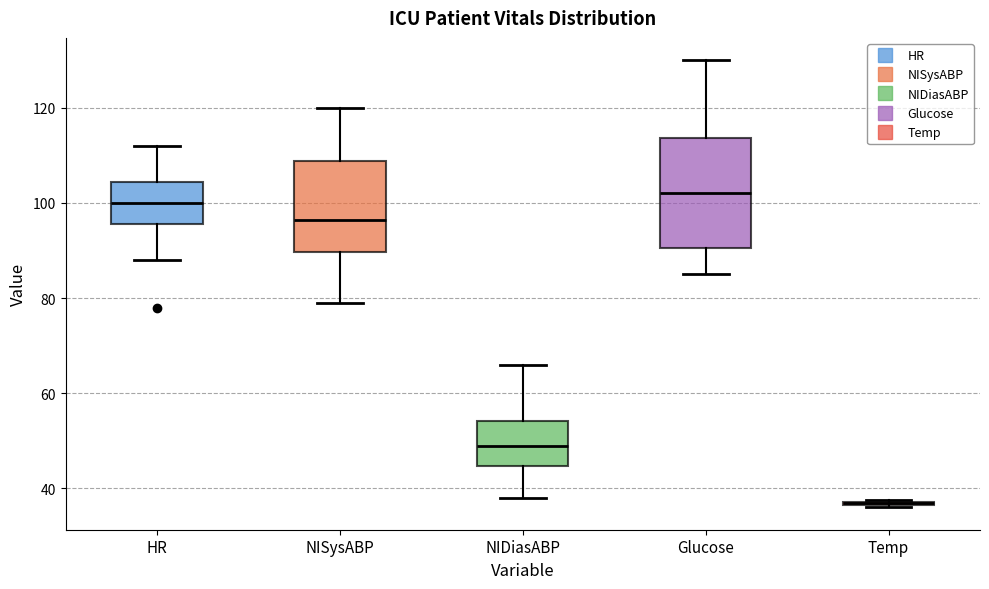

Which box is the tallest, from its lower edge to its upper edge?

Glucose